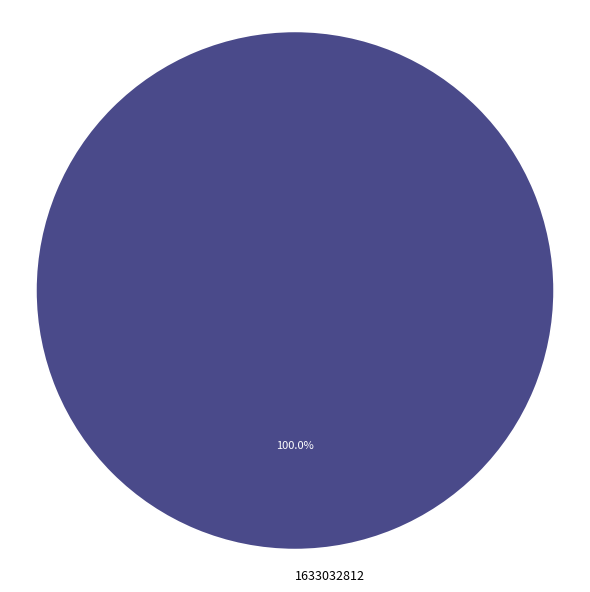

Is there a majority slice in this chart?

Yes